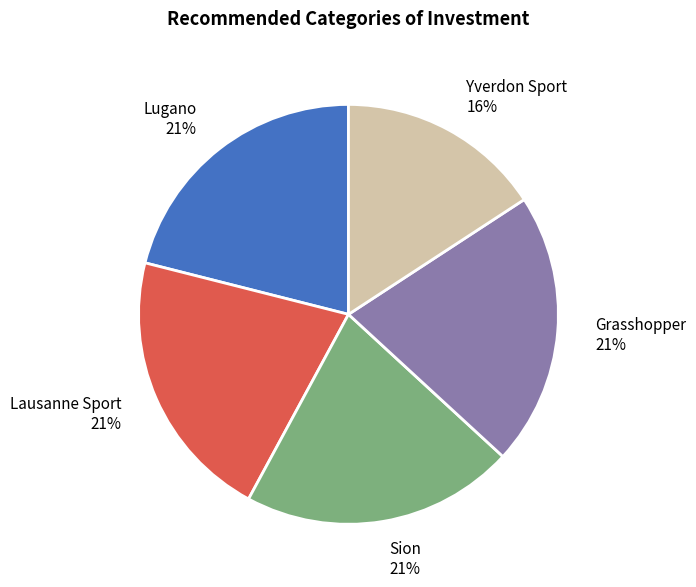

To the nearest percent, what is the difference between the largest and smallest slice percentages?

5%